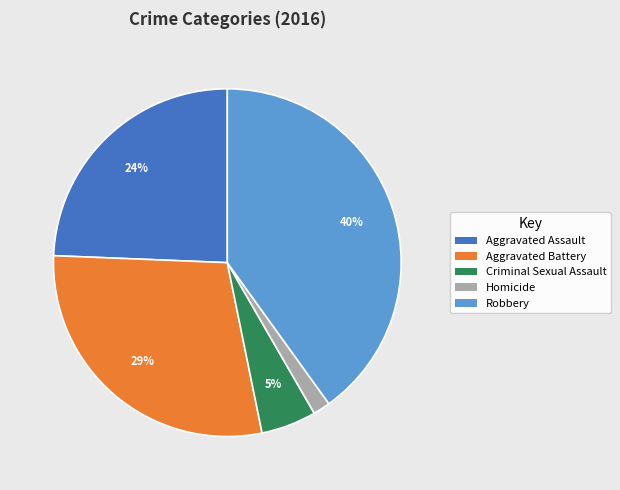

Which slice is the largest?

Robbery